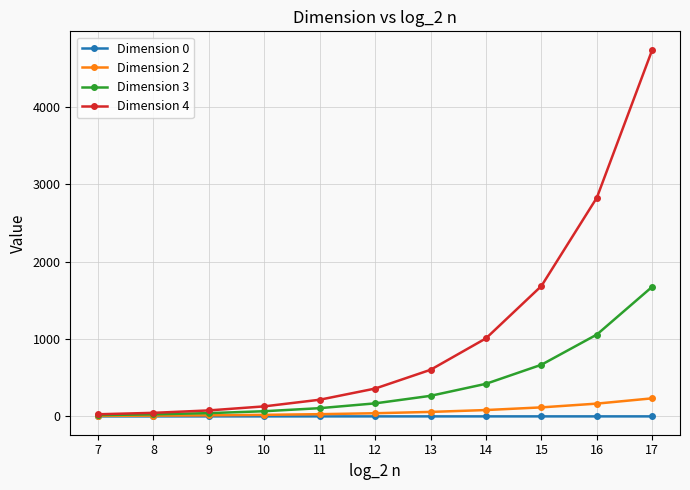

True or false: Dimension 3 has more than 2 interior local peaks.

False